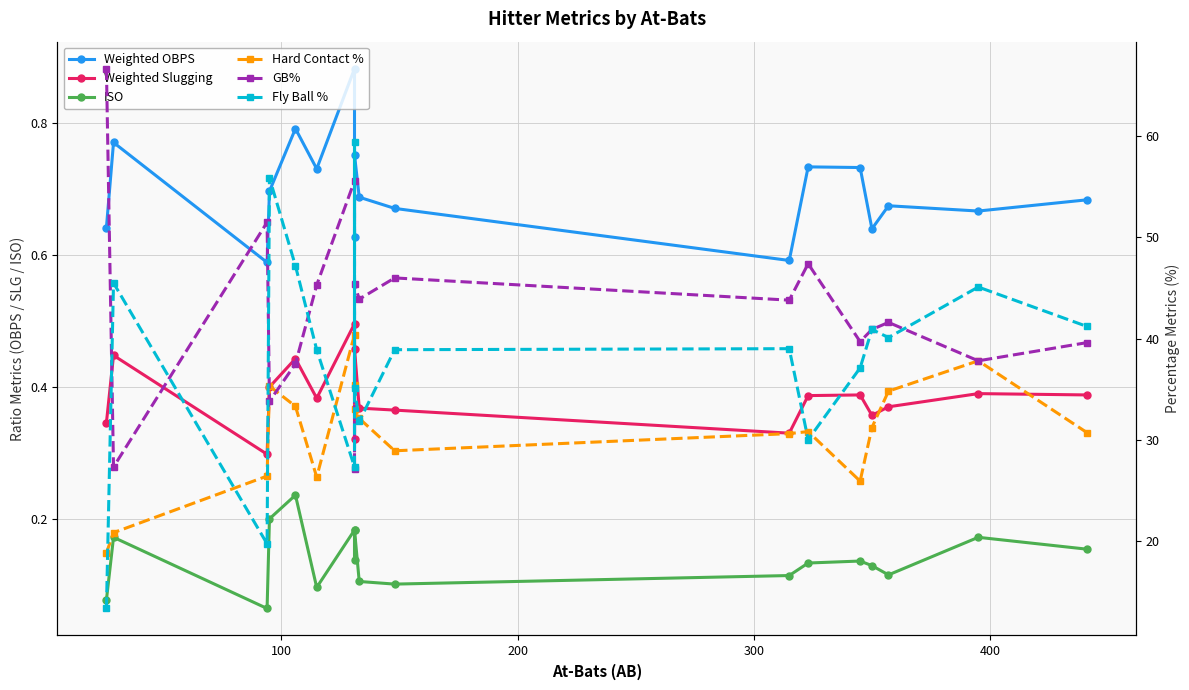

True or false: ISO has a value of 0.1 at 15.

False